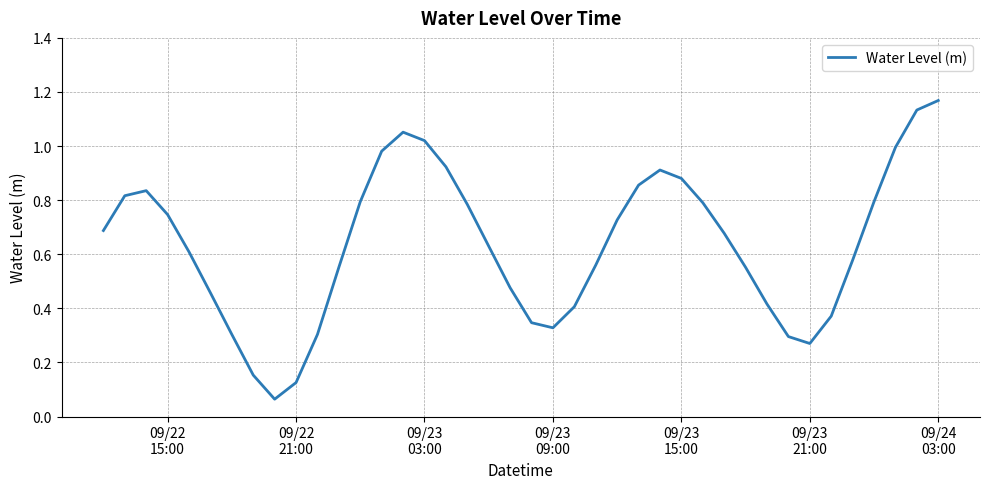

What is the maximum value shown in the chart?

1.2